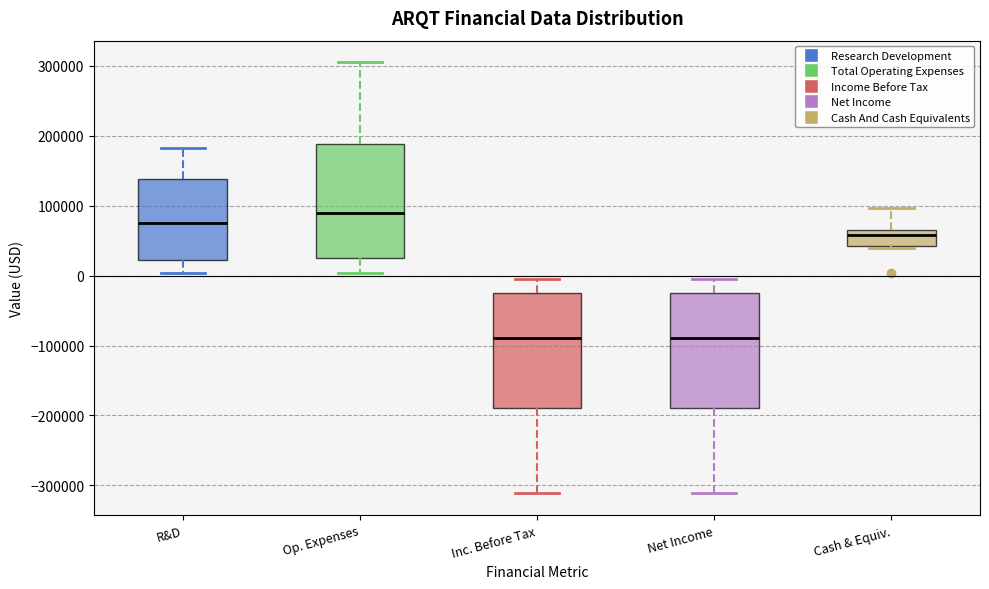

Where is the upper edge of the box for Op. Expenses on the y-axis? The values are not printed on the chart, so give them approximately, as read against the axis.

190000